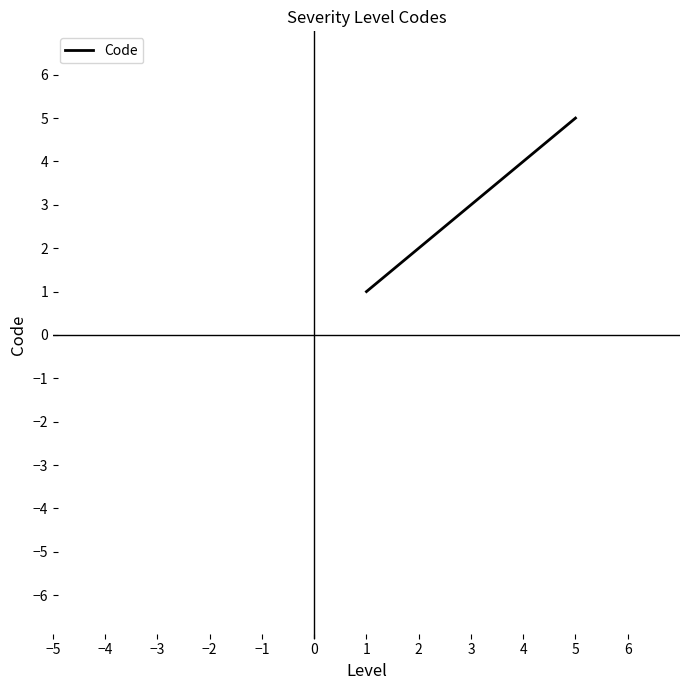

What is the change in value from 4 to 5?

+1